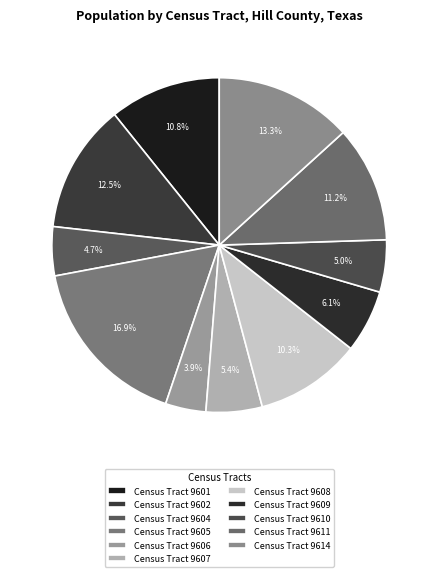

Is the sum of Census Tract 9602 and Census Tract 9609 greater than half?

No